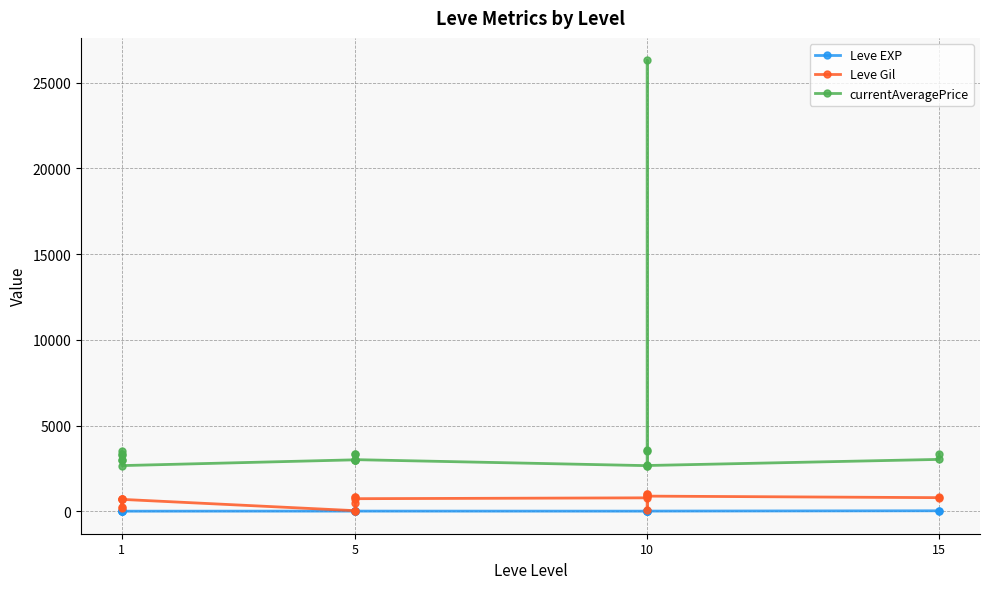

True or false: Leve Gil has a value of 1287 at 15.

False